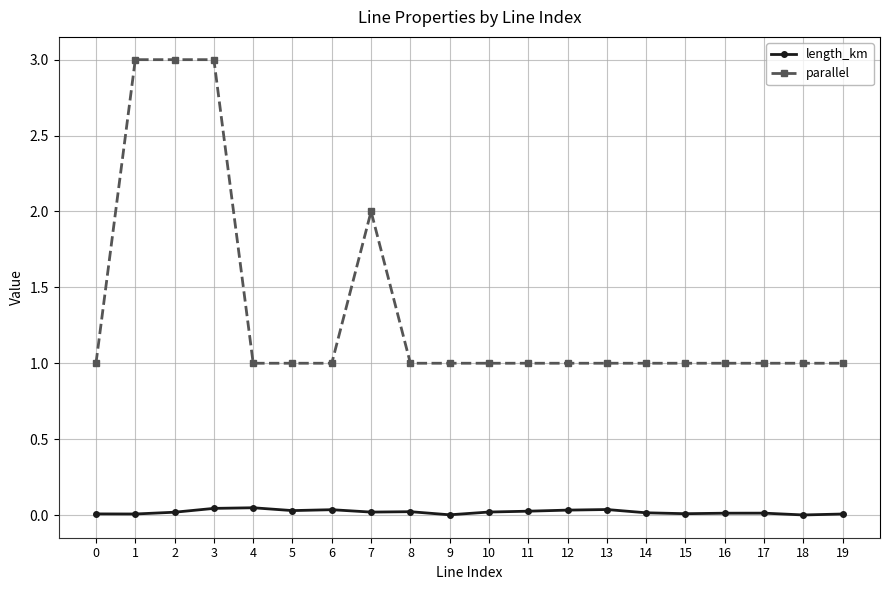

What is the value of the parallel point at the 15th from the left?

1.0